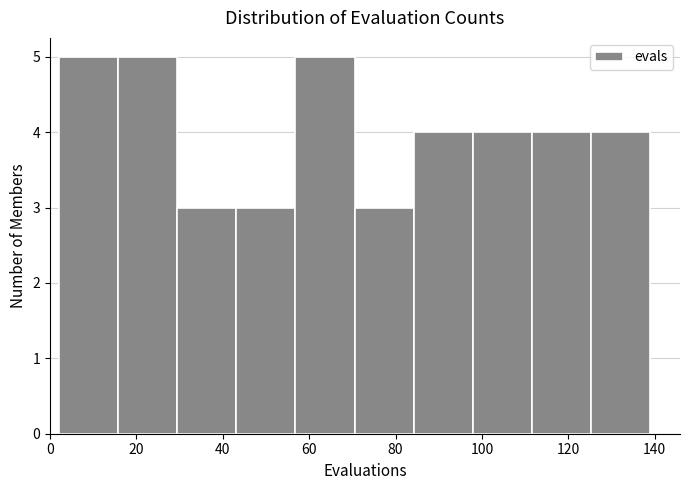

Reading left to right, list every bar in this chart as the range it spans on the x-axis followed by its height. Neither the bar edges nor the heights are printed on the chart, so give them approximately, as read against the axes.

2 to 16: 5
16 to 30: 5
30 to 44: 3
44 to 56: 3
56 to 70: 5
70 to 84: 3
84 to 98: 4
98 to 112: 4
112 to 126: 4
126 to 140: 4